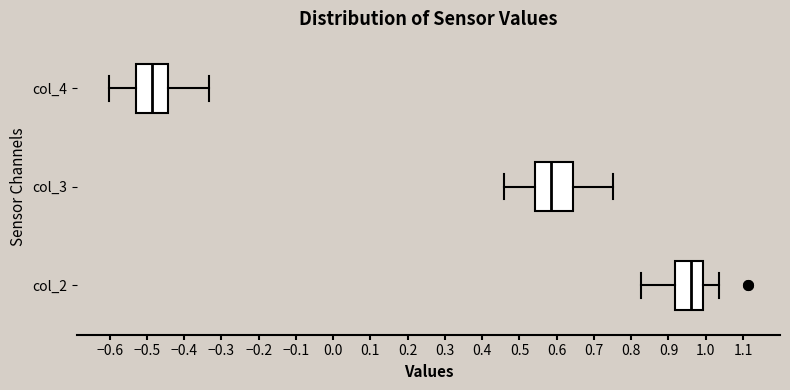

Where does the left whisker of the box for col_4 end on the x-axis? The values are not printed on the chart, so give them approximately, as read against the axis.

-0.60